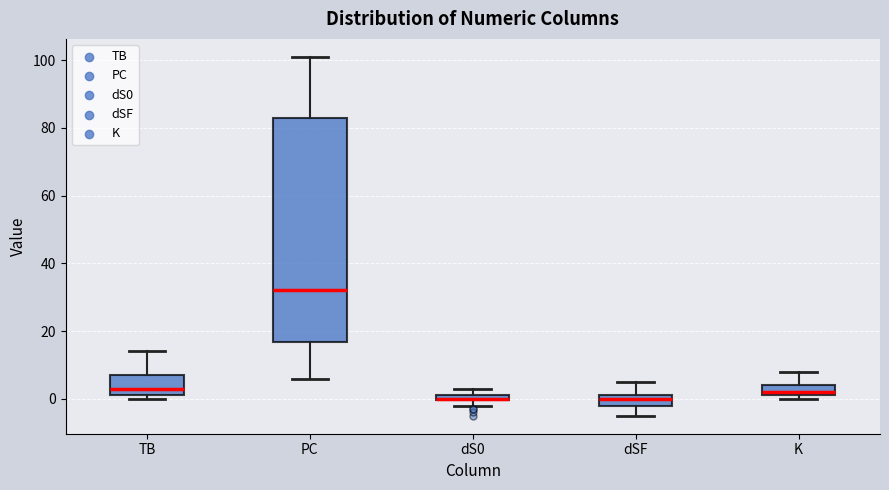

Comparing the boxes themselves (not the whiskers), which one is the tallest?

PC